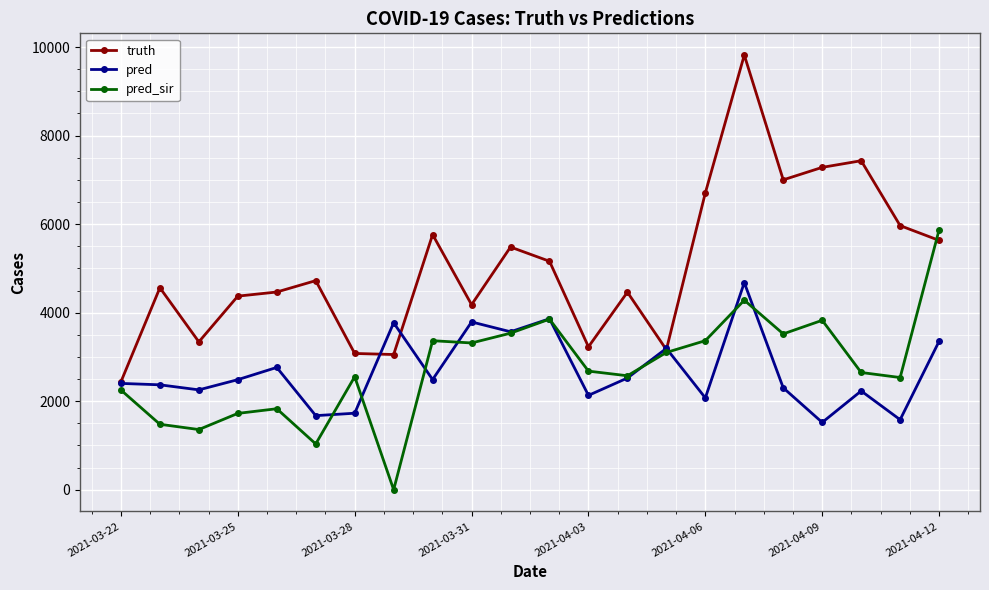

What is the value of the pred_sir point at the 10th from the left?

3315.0